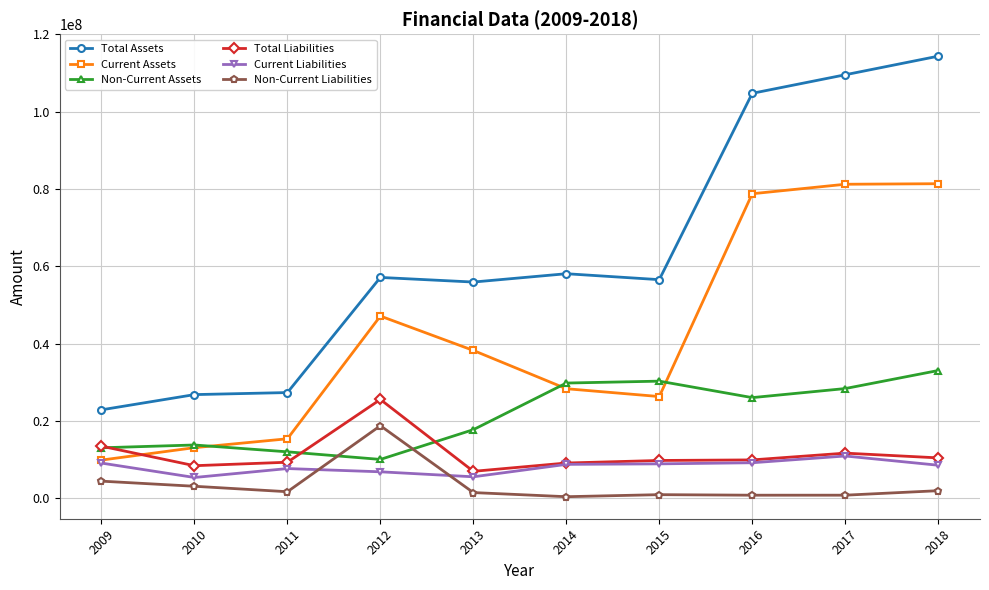

What is the total value across all series at 2011?

73152293